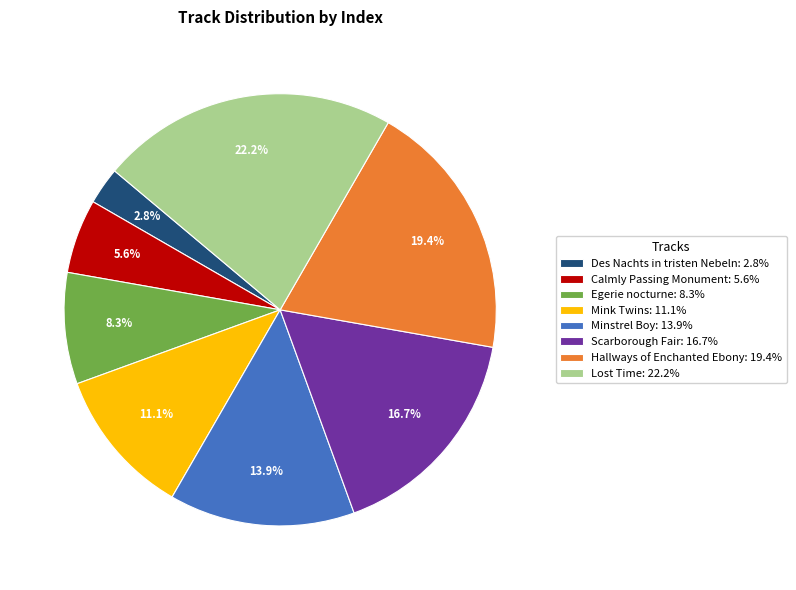

True or false: Minstrel Boy accounts for 14% of the total.

True